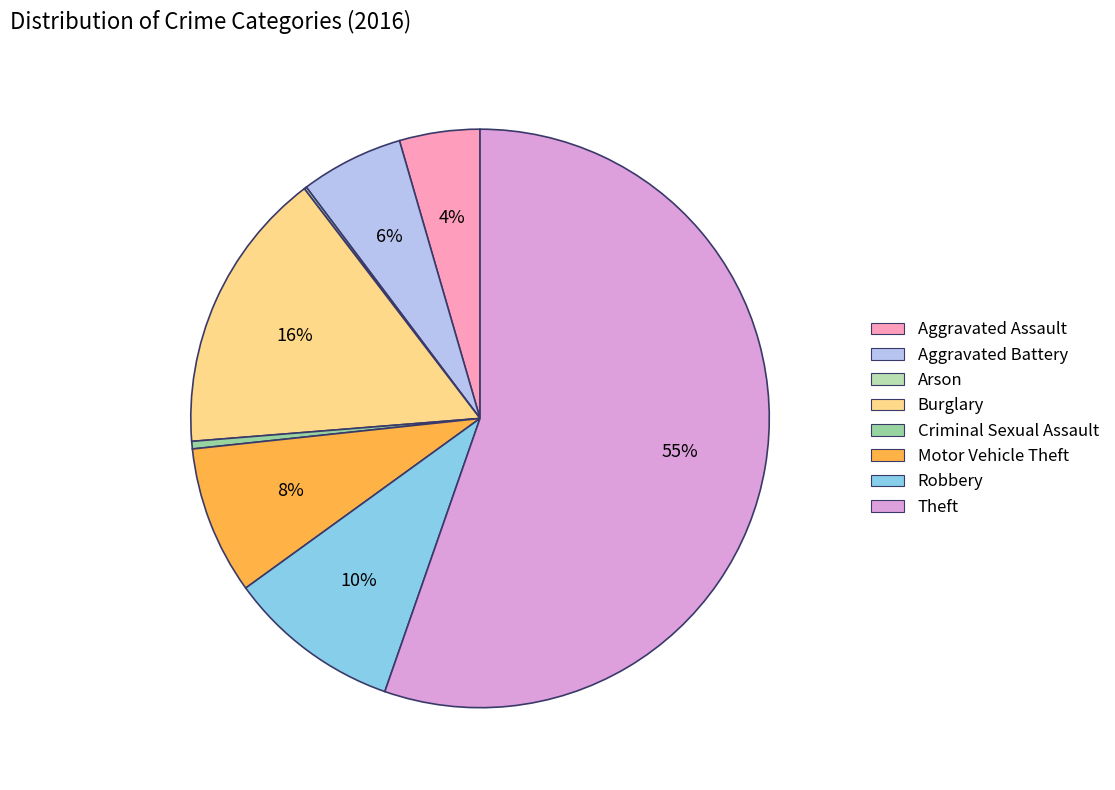

Which category accounts for the majority?

Theft